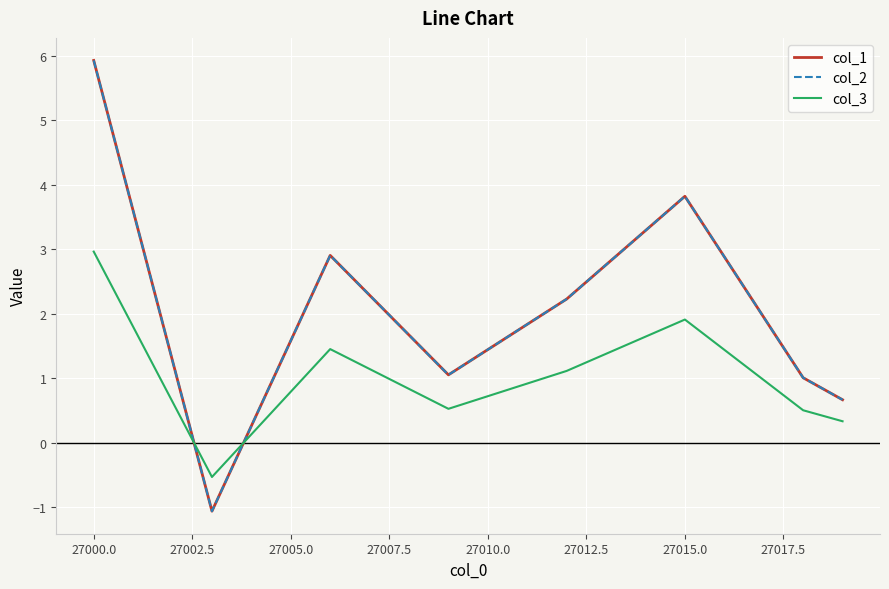

Does the chart display data point markers on the line(s)?

No